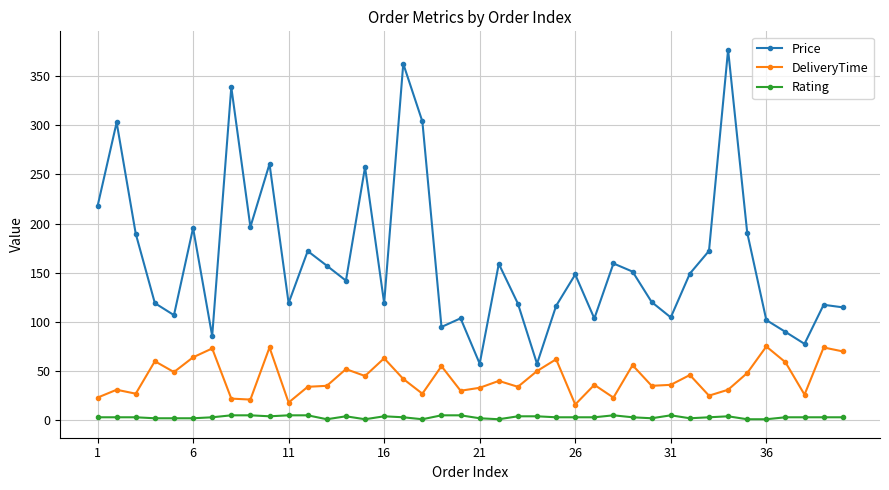

Which series has the largest range (max minus min)?

Price